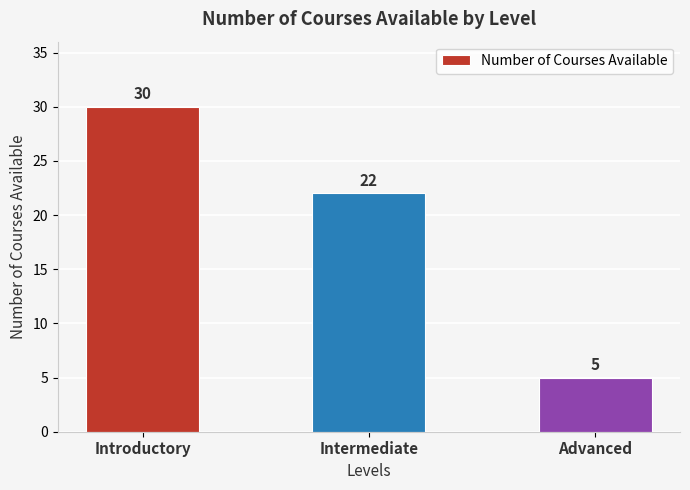

Rank the categories by value from highest to lowest.

Introductory, Intermediate, Advanced